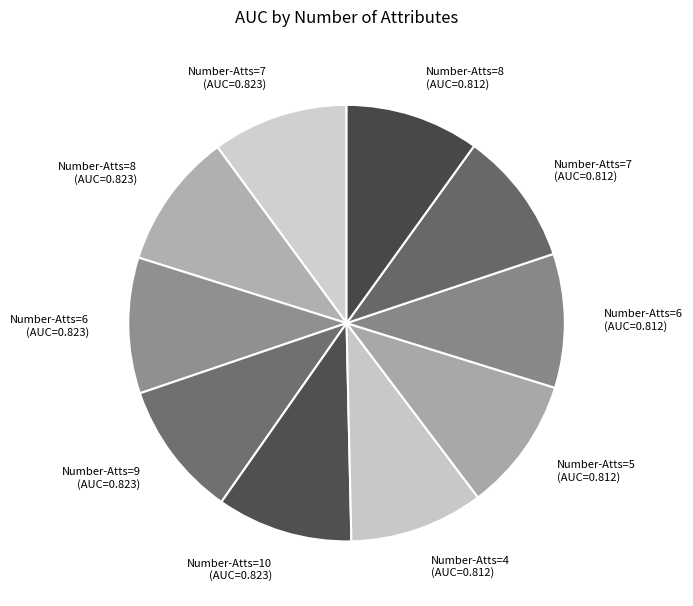

True or false: Number-Atts=10 (AUC=0.823) accounts for 10% of the total.

True